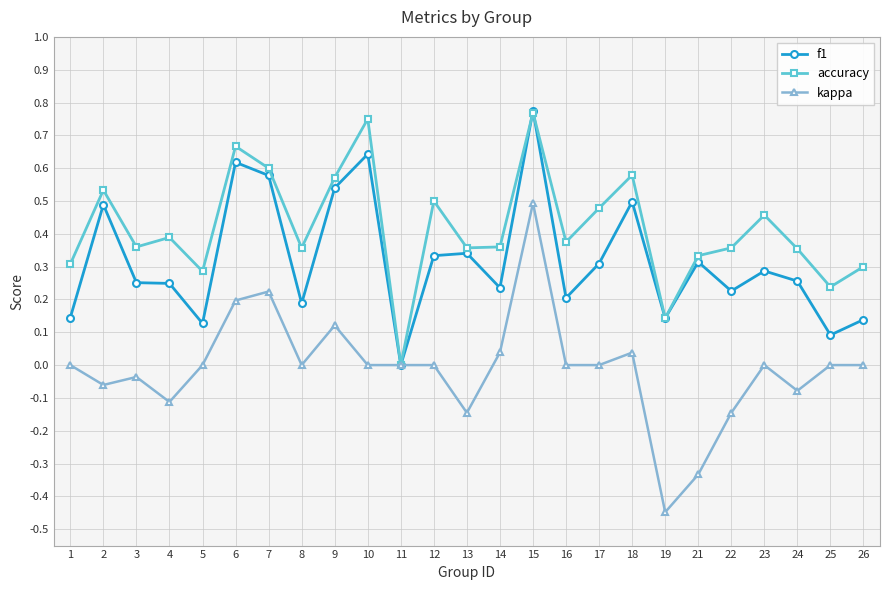

At which category does the chart reach its minimum across all series?

19